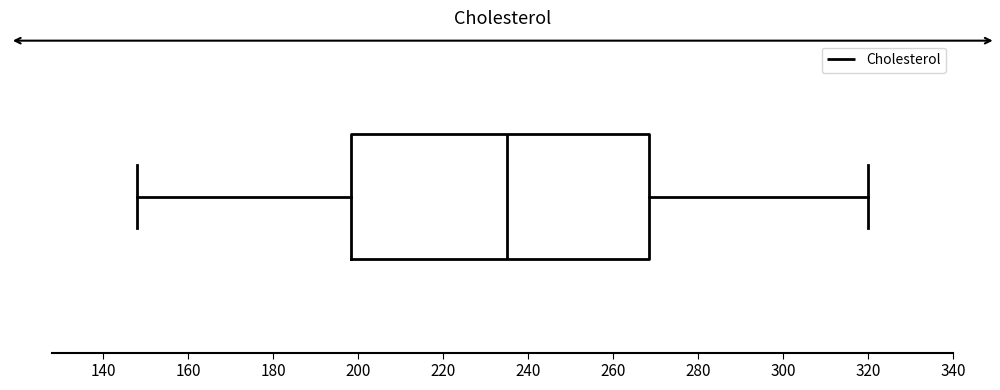

Transcribe this box plot: give where the median line is, the range the box spans, and where the two whiskers end, as read against the x-axis. The values are not printed on the chart, so give them approximately, as read against the axis.

median 236, box 198 to 268, whiskers 148 to 320